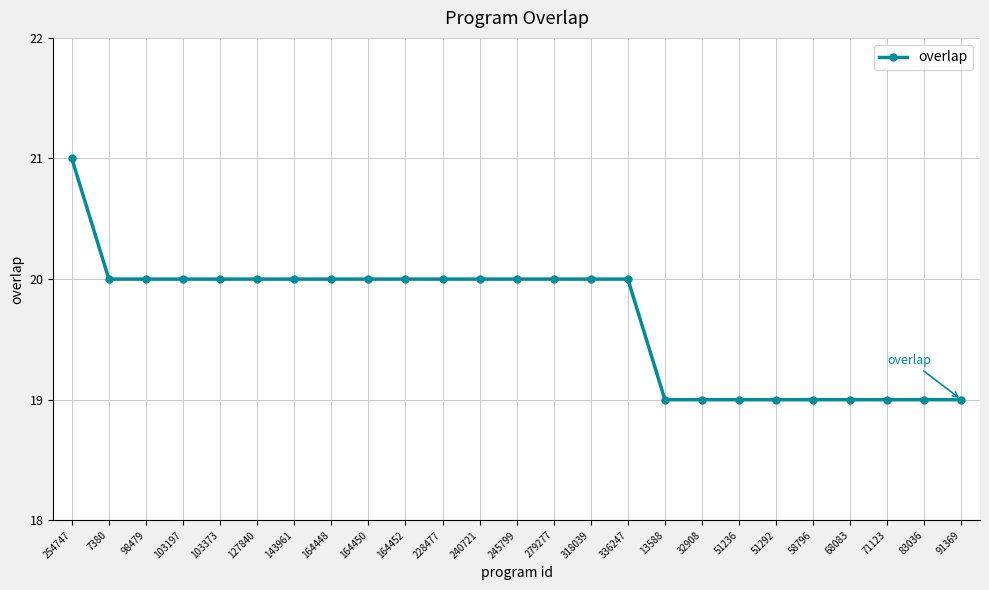

What is the approximate value at 164448?

20